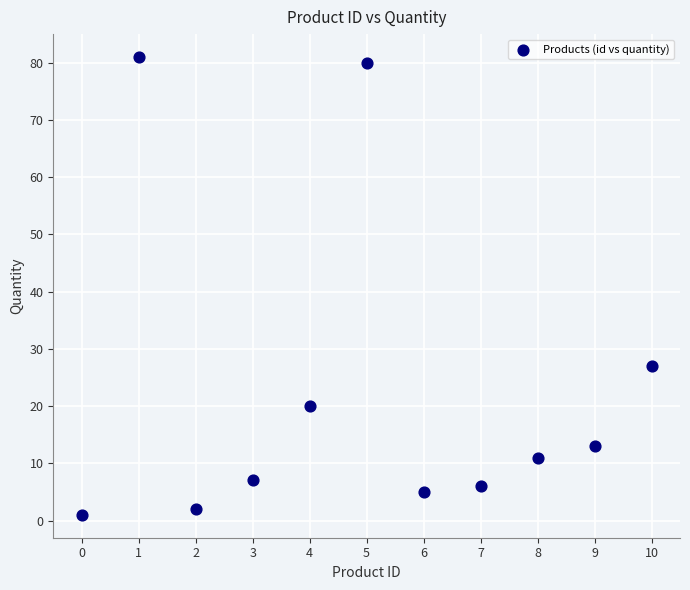

What Y value in the scatter plot is closest to 41?

27